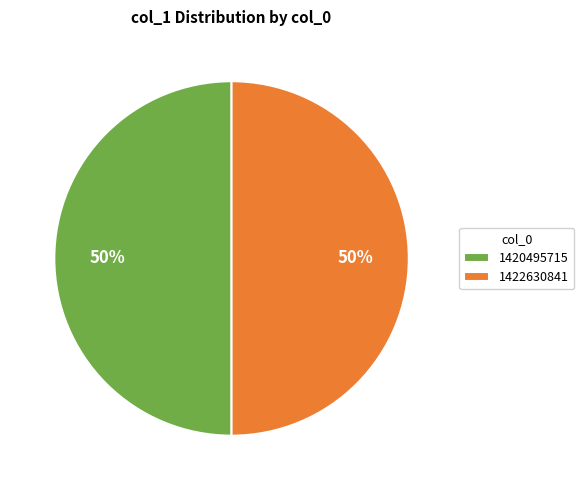

Approximately how many times larger is the value at 1422630841 compared to 1420495715?

1.0